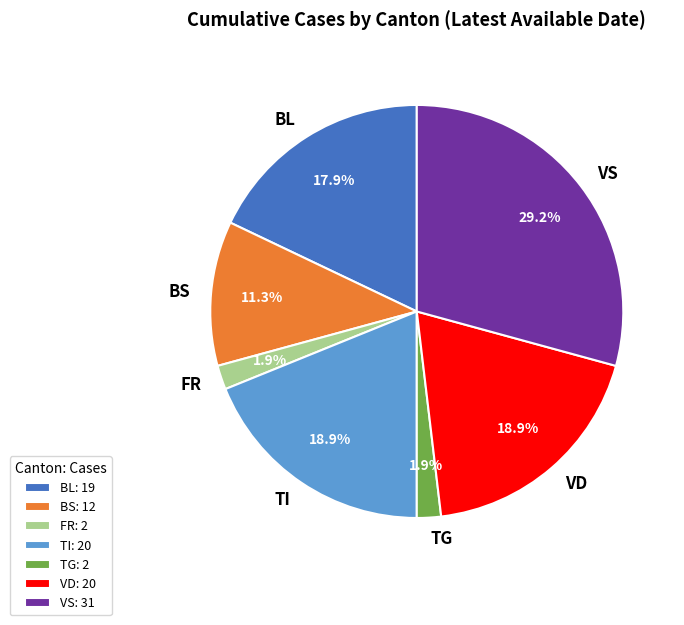

True or false: VS accounts for 29% of the total.

True